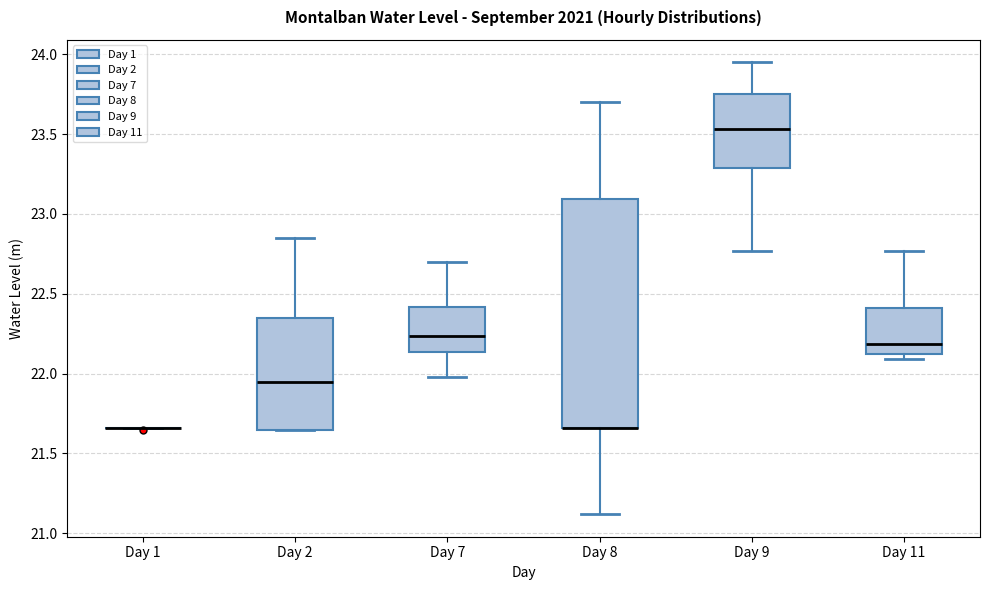

Reading left to right, transcribe this box plot: for each box, give where its median line is, the range the box spans, and where its two whiskers end, as read against the y-axis. The values are not printed on the chart, so give them approximately, as read against the axis.

Day 1: box collapsed to a line at 21.65, whiskers 21.65 to 21.65
Day 2: median 21.95, box 21.65 to 22.35, whiskers 21.65 to 22.85
Day 7: median 22.25, box 22.15 to 22.40, whiskers 22.00 to 22.70
Day 8: median 21.65 (drawn on the box's lower edge), box 21.65 to 23.10, whiskers 21.10 to 23.70
Day 9: median 23.55, box 23.30 to 23.75, whiskers 22.75 to 23.95
Day 11: median 22.20, box 22.10 to 22.40, whiskers 22.10 (just below the box's lower edge) to 22.75